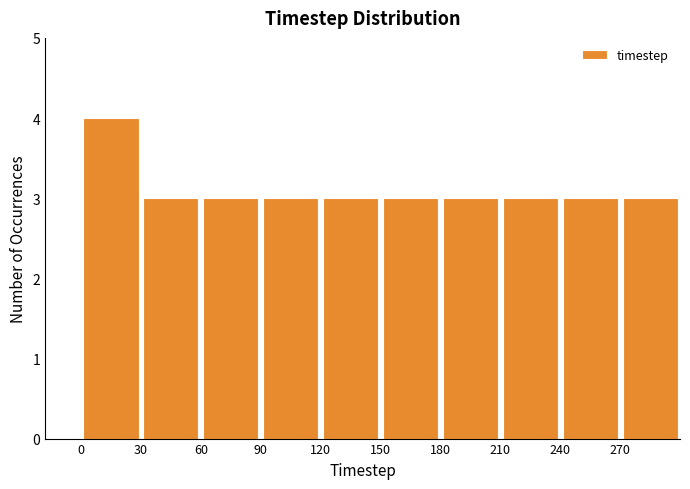

Reading left to right, list every bar in this chart as the range it spans on the x-axis followed by its height. Neither the bar edges nor the heights are printed on the chart, so give them approximately, as read against the axes.

0 to 30: 4
30 to 60: 3
60 to 90: 3
90 to 120: 3
120 to 150: 3
150 to 180: 3
180 to 210: 3
210 to 240: 3
240 to 270: 3
270 to 300: 3